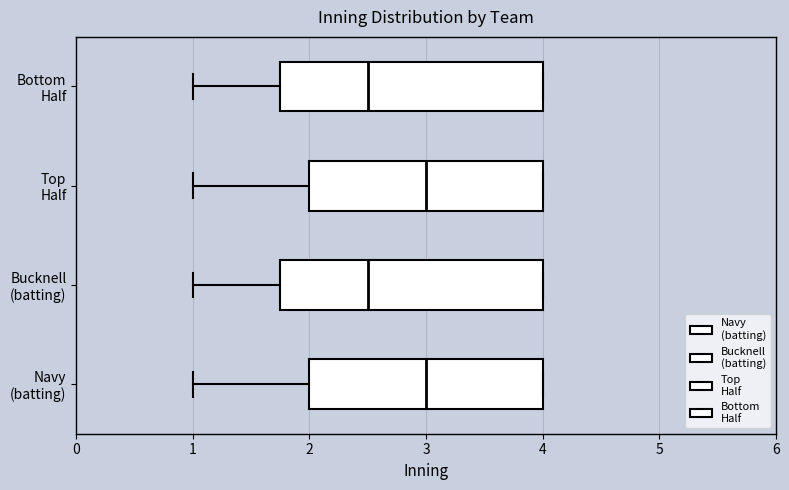

Reading bottom to top, transcribe this box plot: for each box, give where its median line is, the range the box spans, and where its two whiskers end, as read against the x-axis. The values are not printed on the chart, so give them approximately, as read against the axis.

Navy (batting): median 3.0, box 2.0 to 4.0, whiskers 1.0 to 4.0
Bucknell (batting): median 2.5, box 1.8 to 4.0, whiskers 1.0 to 4.0
Top Half: median 3.0, box 2.0 to 4.0, whiskers 1.0 to 4.0
Bottom Half: median 2.5, box 1.8 to 4.0, whiskers 1.0 to 4.0